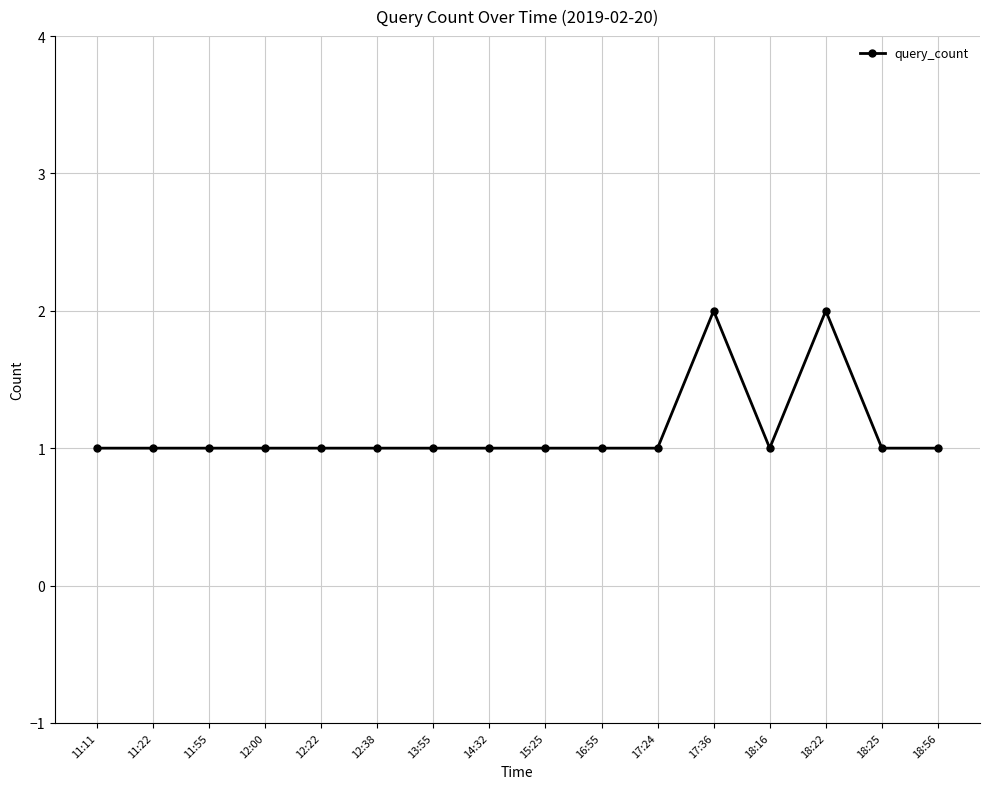

What is the maximum value shown in the chart?

2